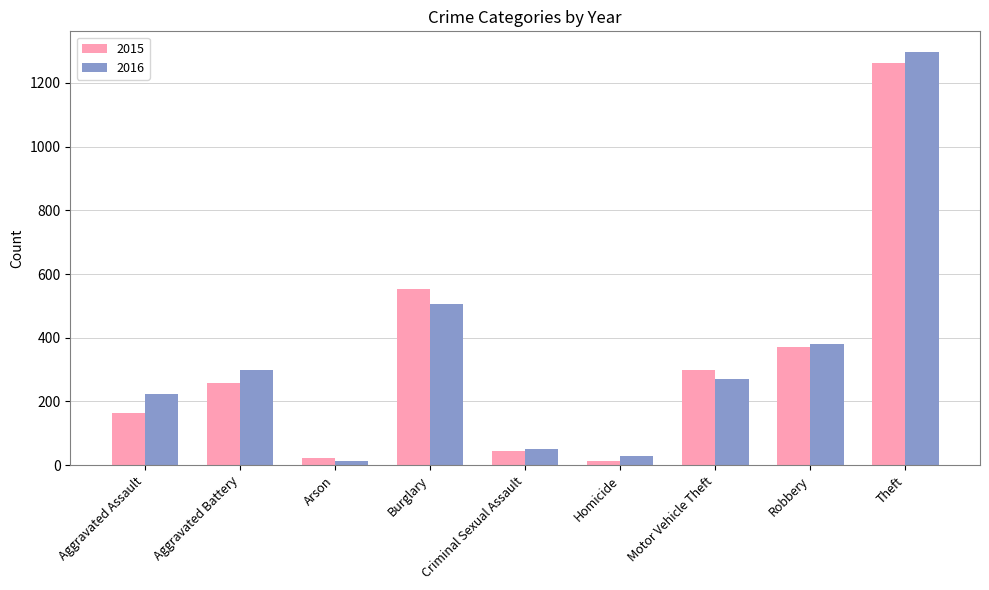

What is the minimum value for 2015?

13